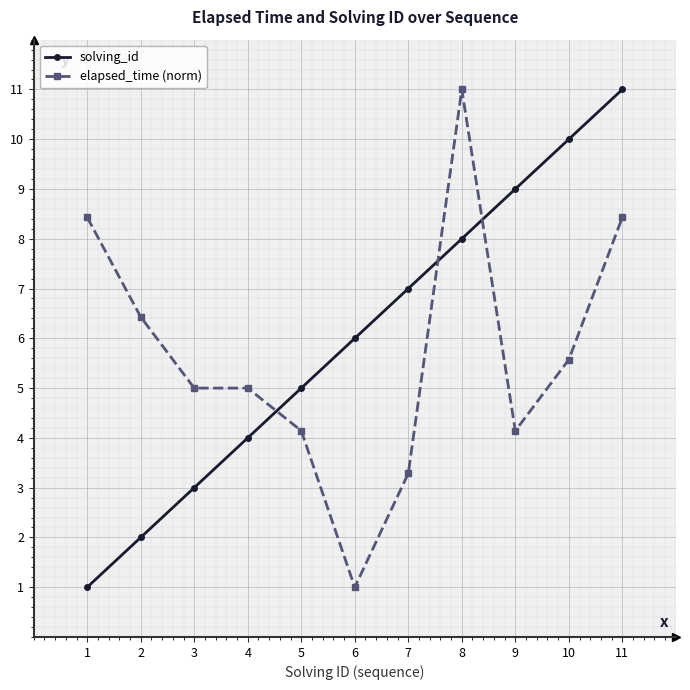

At which category is the sum across all series the highest?

11